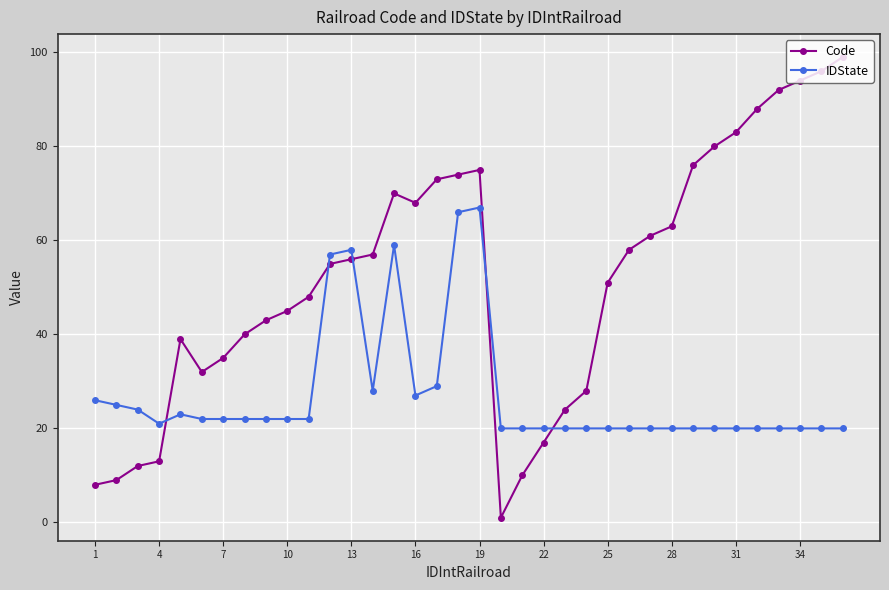

List the series in order of their overall mean, highest first.

Code, IDState